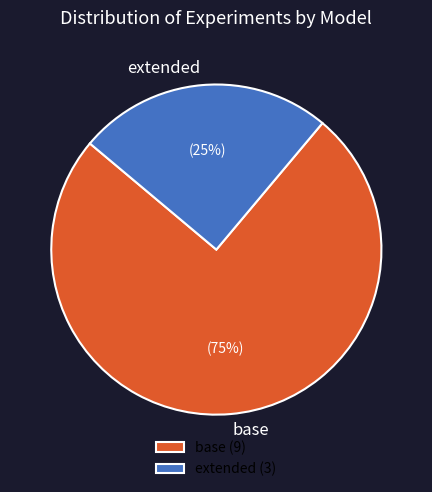

Is it true that extended is 15% of the pie?

False